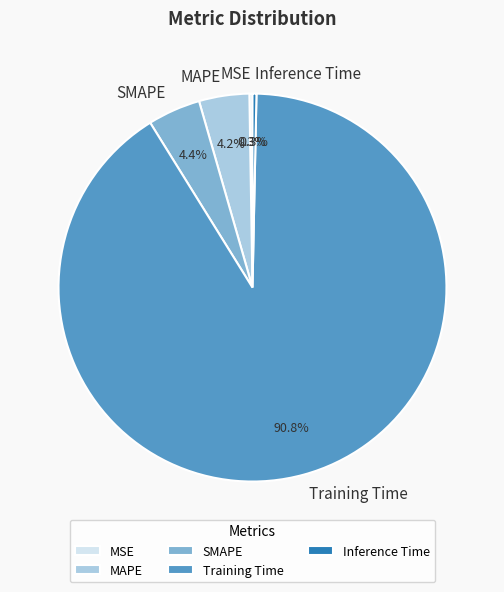

Which slice is the largest?

Training Time